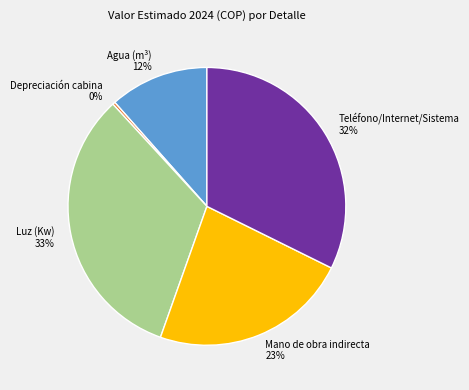

Between Depreciación cabina and Mano de obra indirecta, which is larger?

Mano de obra indirecta